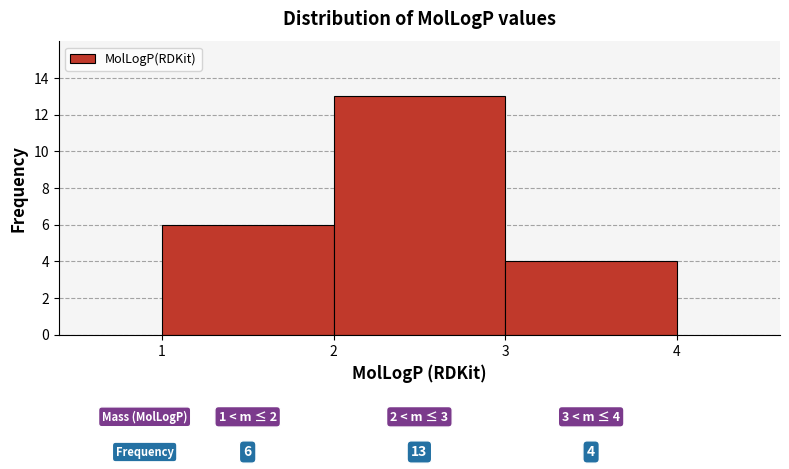

Which range on the x-axis has the tallest bar?

2 to 3